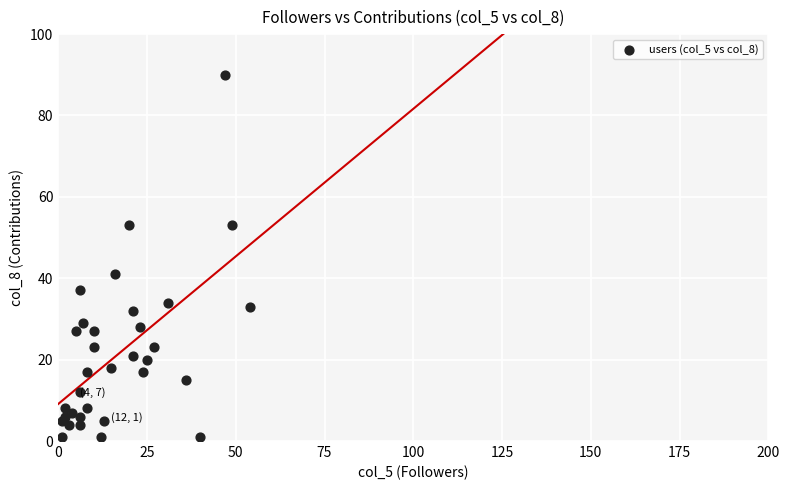

What is the range of Y values (max minus min)?

89